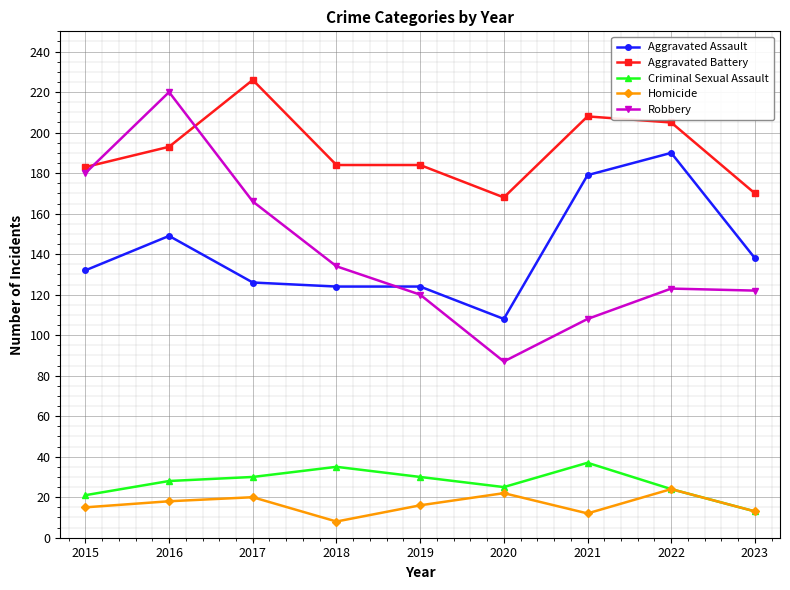

What is the value of the Robbery point at the 7th from the left?

108